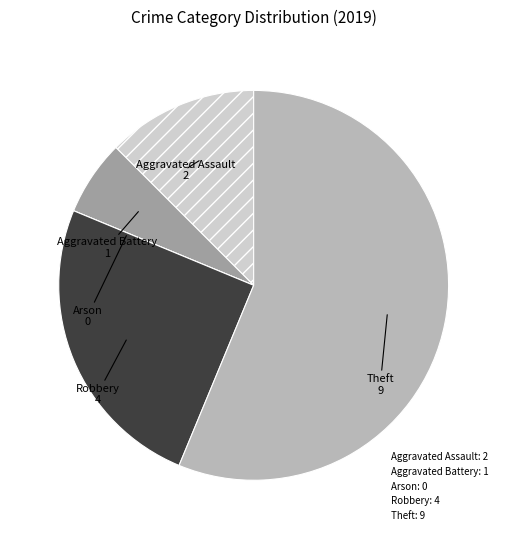

Which slice is the largest?

Theft